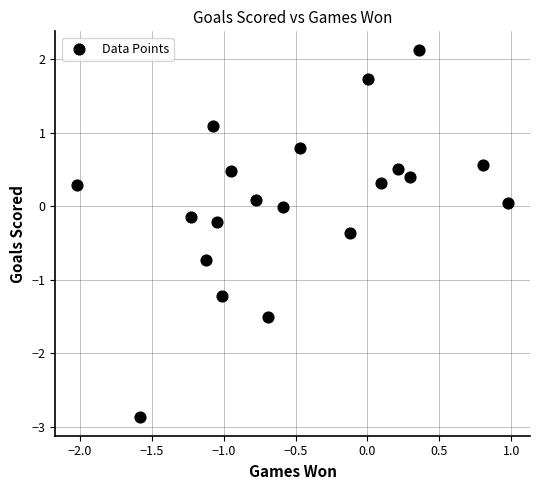

What is the range of X values (max minus min)?

3.0